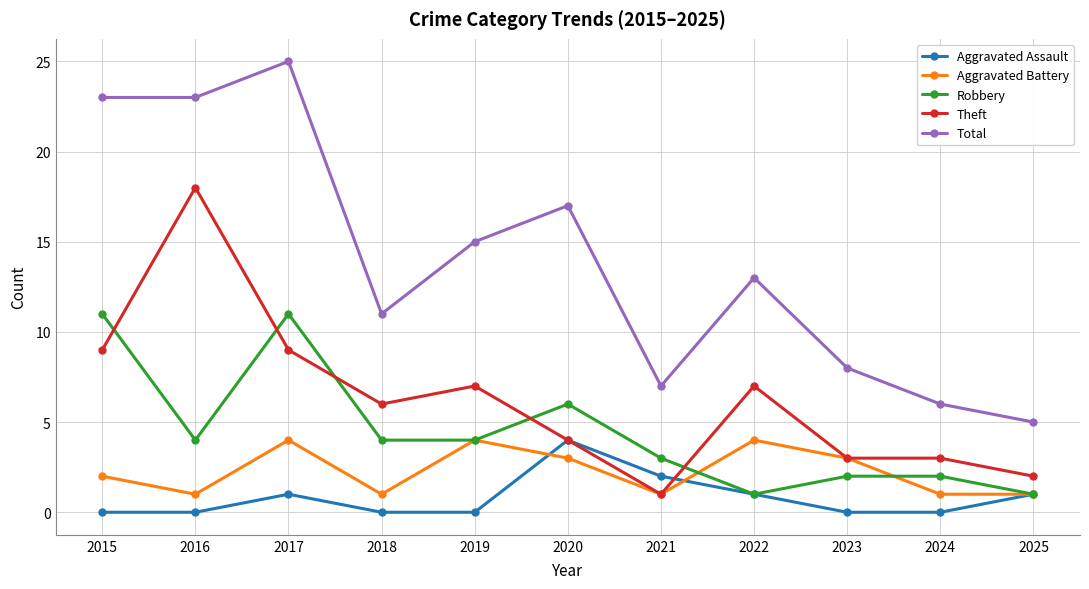

Which series has the largest total across all categories?

Total